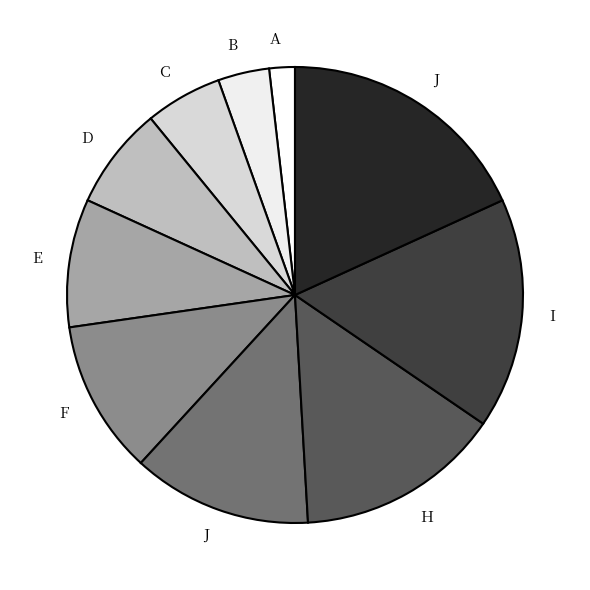

Which category has the smallest portion of the pie?

A